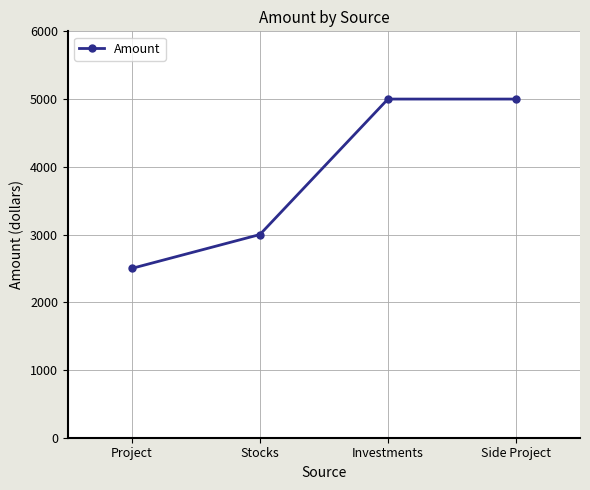

Reading left to right, transcribe all the data shown in this chart.

Project=2500	Stocks=3000	Investments=5000	Side Project=5000